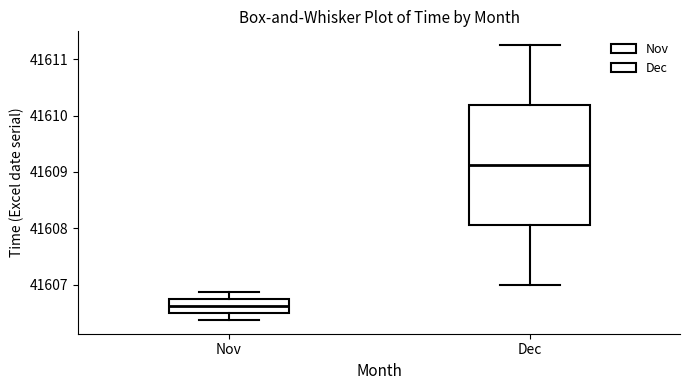

Reading left to right, read every box against the y-axis: the position of its median line, the range the box covers, and the ends of its whiskers. The values are not printed on the chart, so give them approximately, as read against the axis.

Nov: median 41606.6, box 41606.5 to 41606.8, whiskers 41606.4 to 41606.9
Dec: median 41609.1, box 41608.1 to 41610.2, whiskers 41607.0 to 41611.3